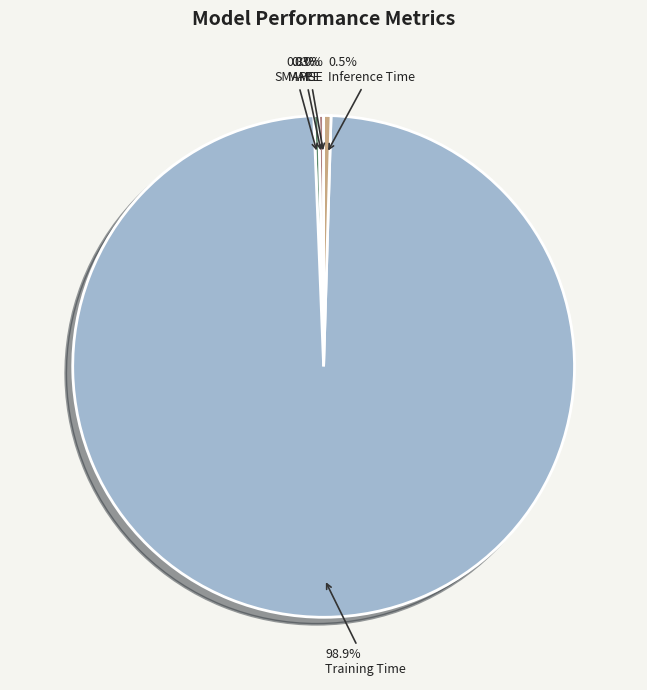

What percentage is NOT represented by MAPE?

99.7%